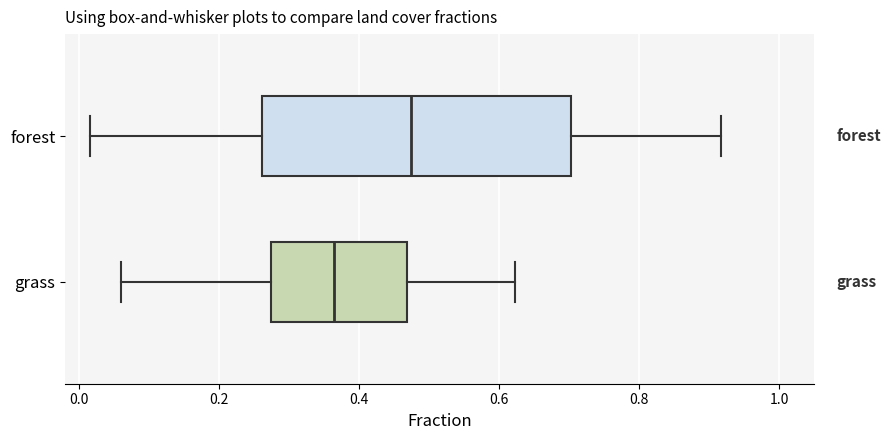

Which box is the widest, from its left edge to its right edge?

forest